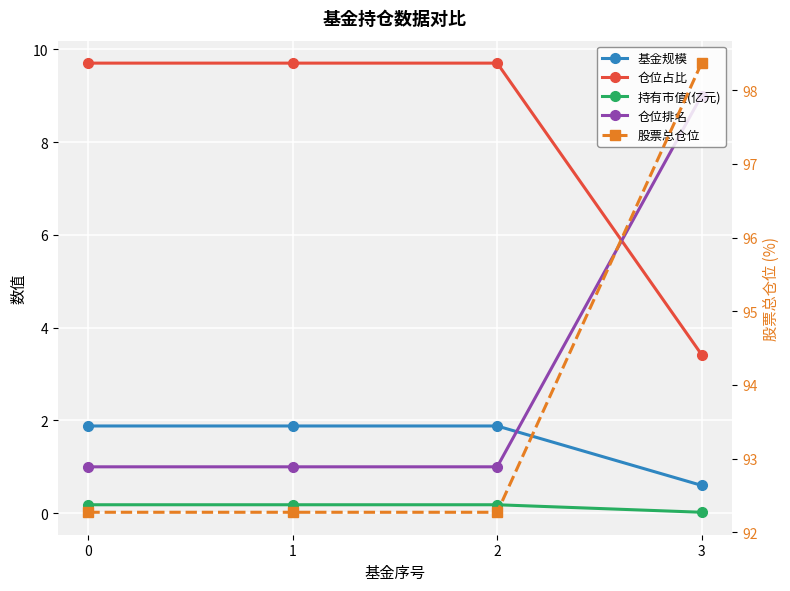

At which label does 仓位排名 reach its peak?

3